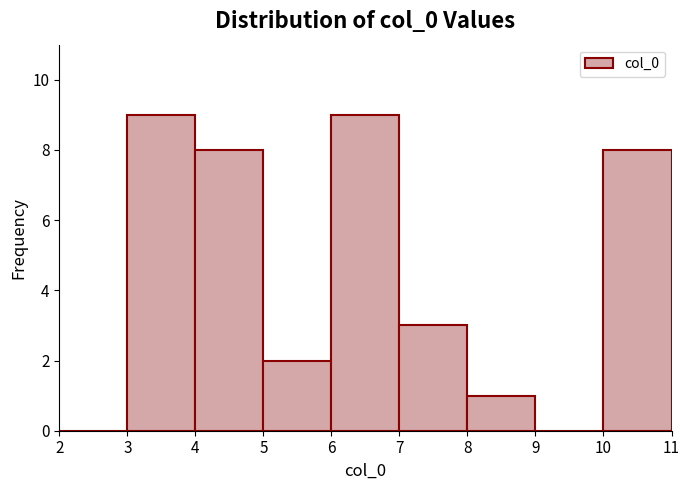

Reading left to right, list every bar in this chart as the range it spans on the x-axis followed by its height. The values are not printed on the chart, so give them approximately, as read against the axis.

2 to 3: 0
3 to 4: 9
4 to 5: 8
5 to 6: 2
6 to 7: 9
7 to 8: 3
8 to 9: 1
9 to 10: 0
10 to 11: 8